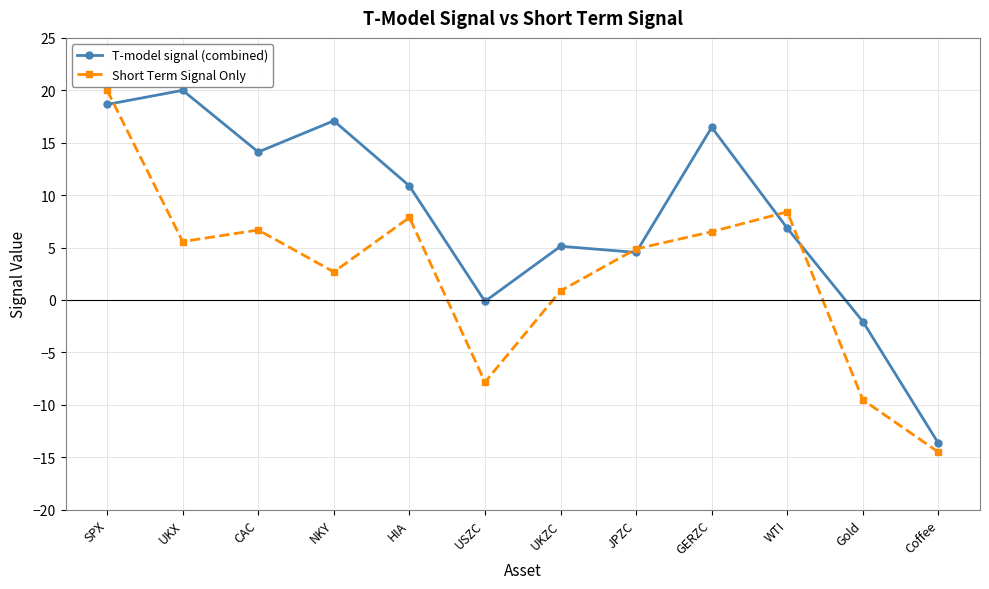

How many values in the T-model signal (combined) series exceed 10?

6